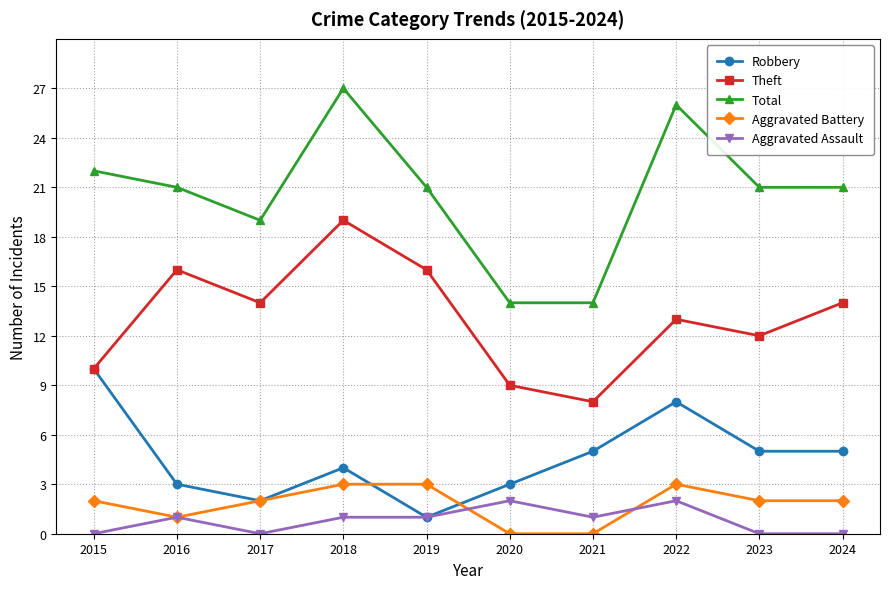

True or false: Total and Aggravated Battery intersect in this chart.

False